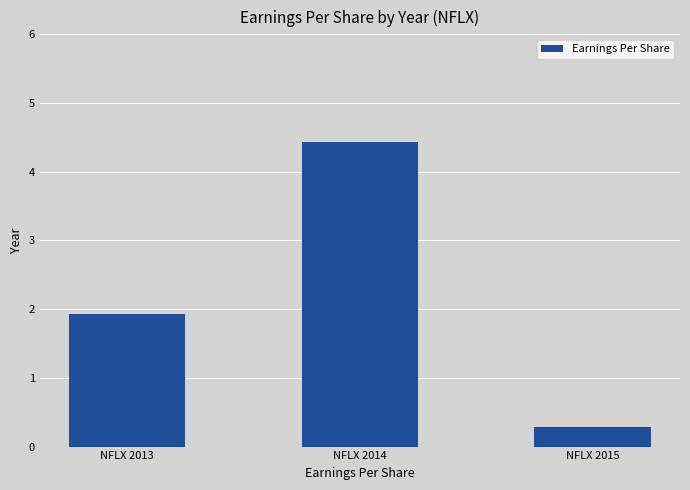

Which category has the lowest value across all series?

NFLX 2015